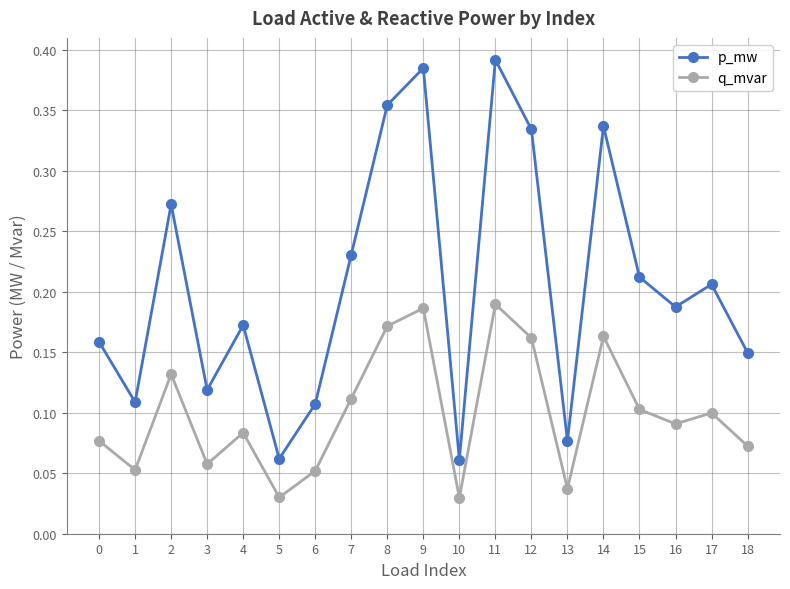

How many q_mvar values are between 0 and 1?

19